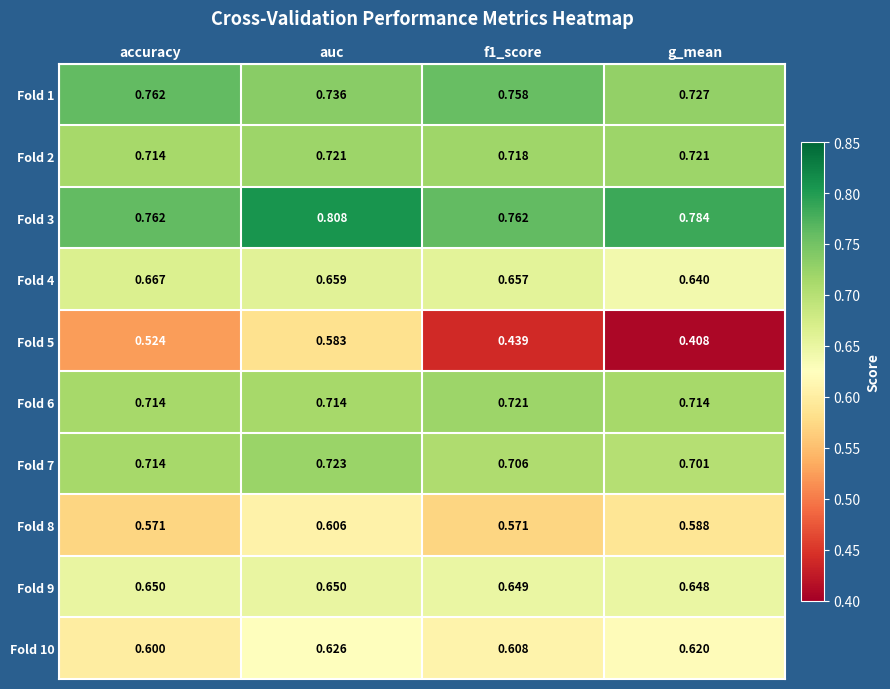

At which category is the sum across all series the highest?

auc